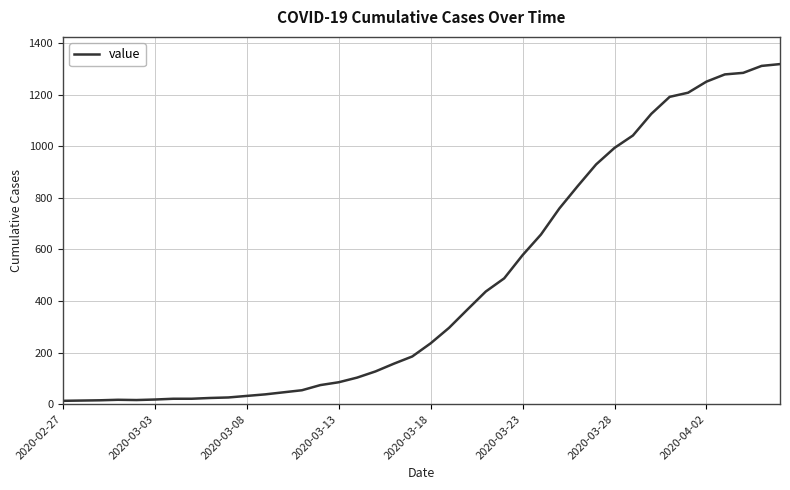

What is the difference between the maximum and minimum values?

1306